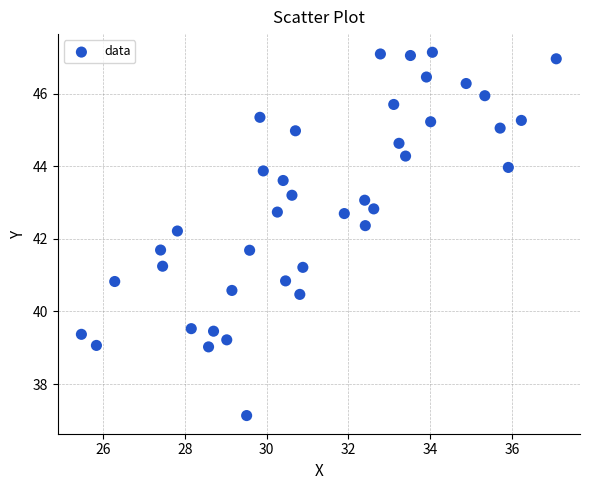

What is the range of X values (max minus min)?

11.6